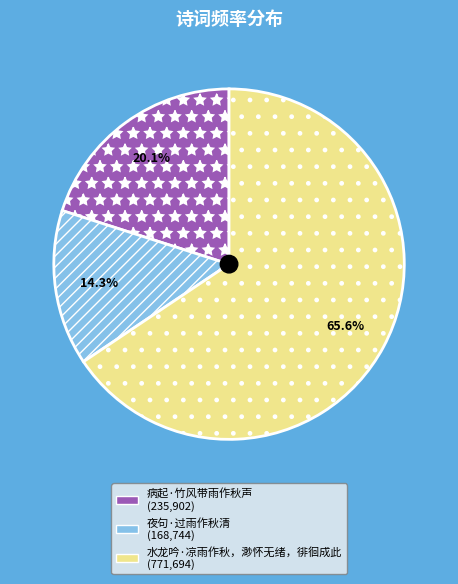

Is 夜句·过雨作秋清 the majority of the pie?

No